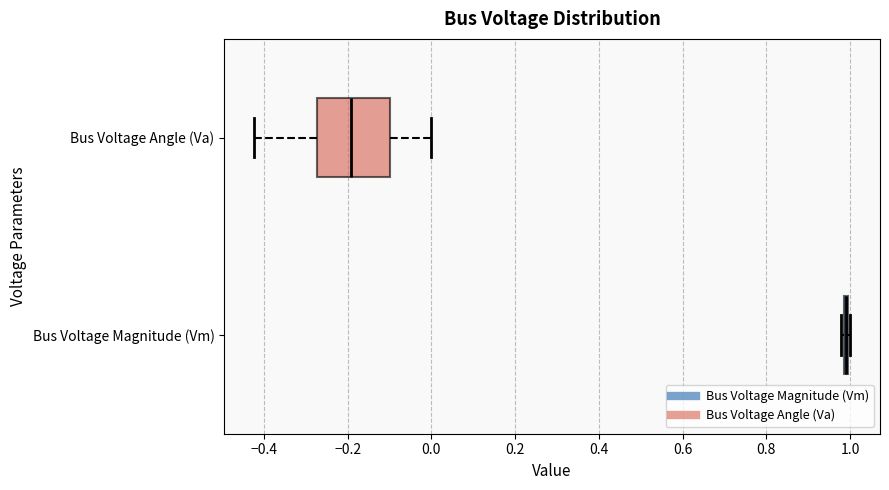

Which box is the widest, from its left edge to its right edge?

Bus Voltage Angle (Va)